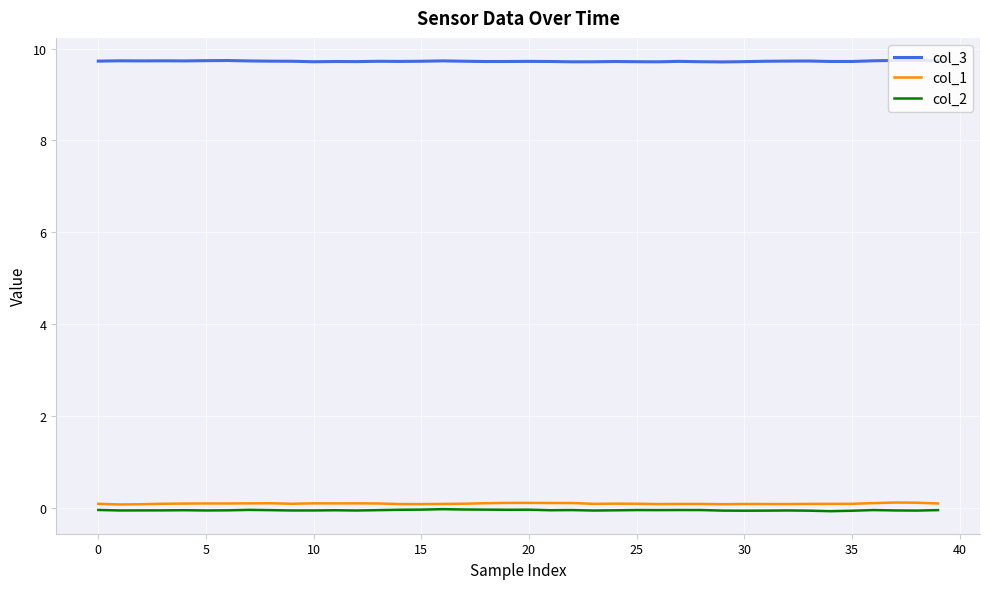

Which series has the largest total across all categories?

col_3